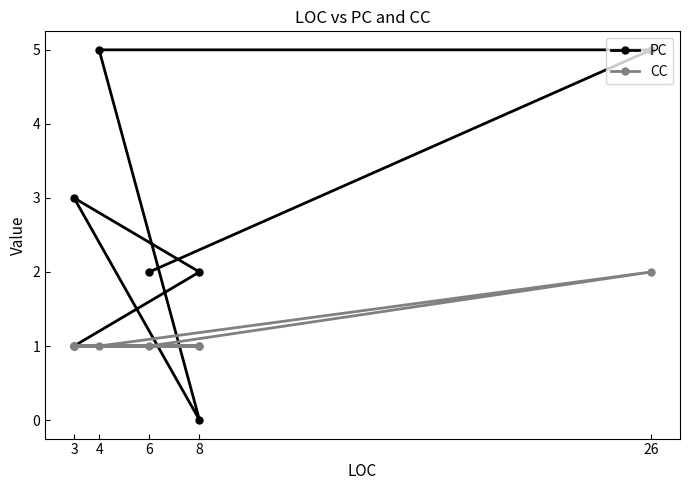

What is the difference between the PC values at 3 and 26?

4